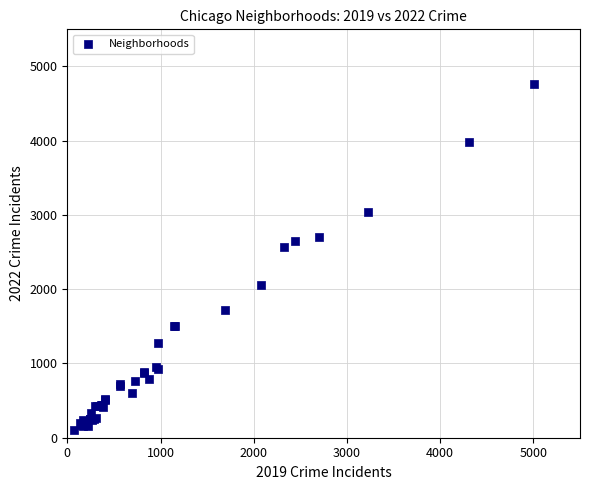

What Y value in the scatter plot is closest to 2430?

2566